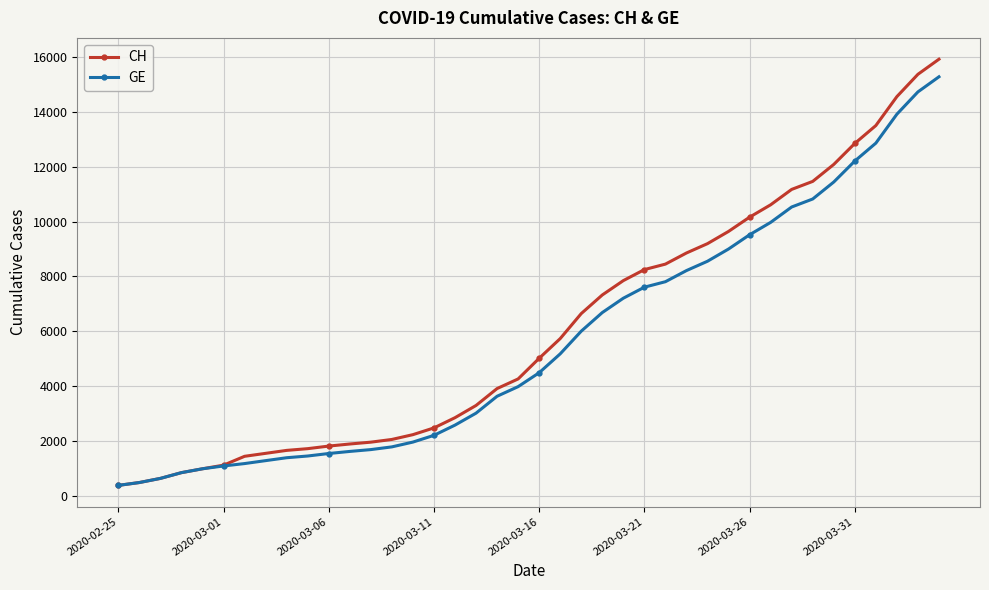

Which series has the largest range (max minus min)?

CH